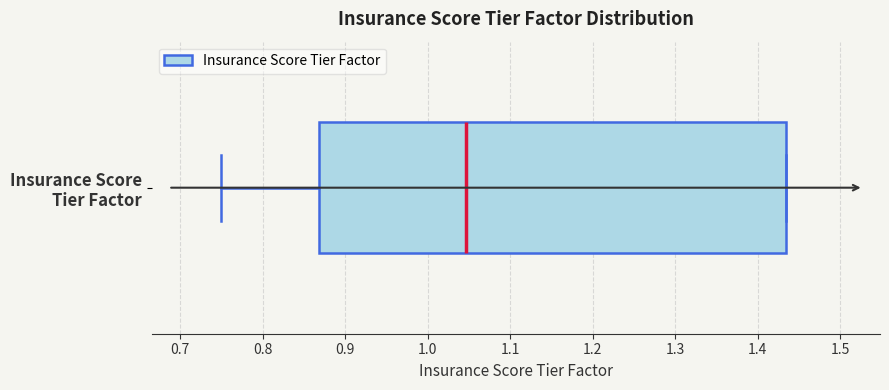

Read this box plot against the x-axis: the position of the median line, the range covered by the box, and the ends of both whiskers. The values are not printed on the chart, so give them approximately, as read against the axis.

median 1.05, box 0.87 to 1.43, whiskers 0.75 to 1.43